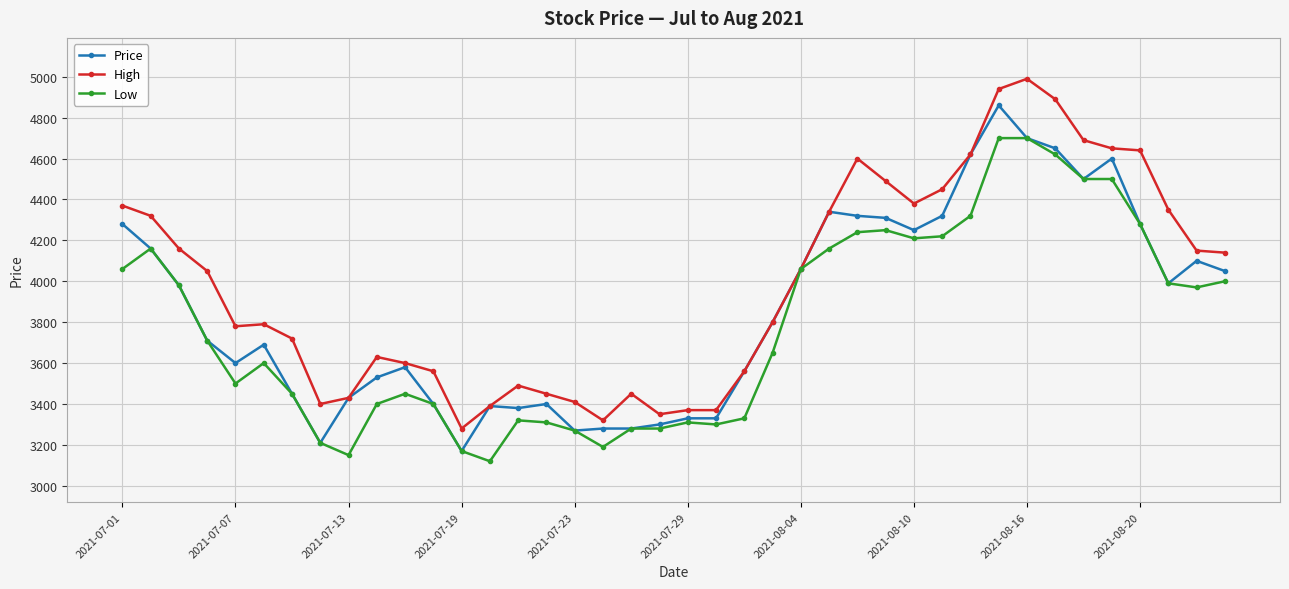

What is the minimum value shown in the chart?

3120